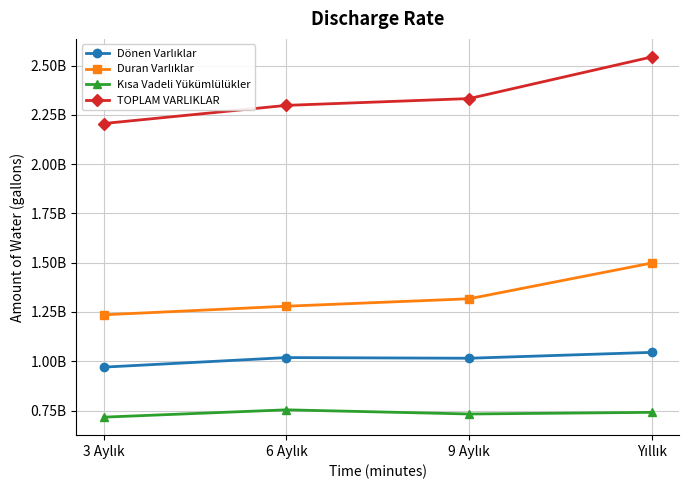

Where does the TOPLAM VARLIKLAR series first go above 2332349916?

Yıllık